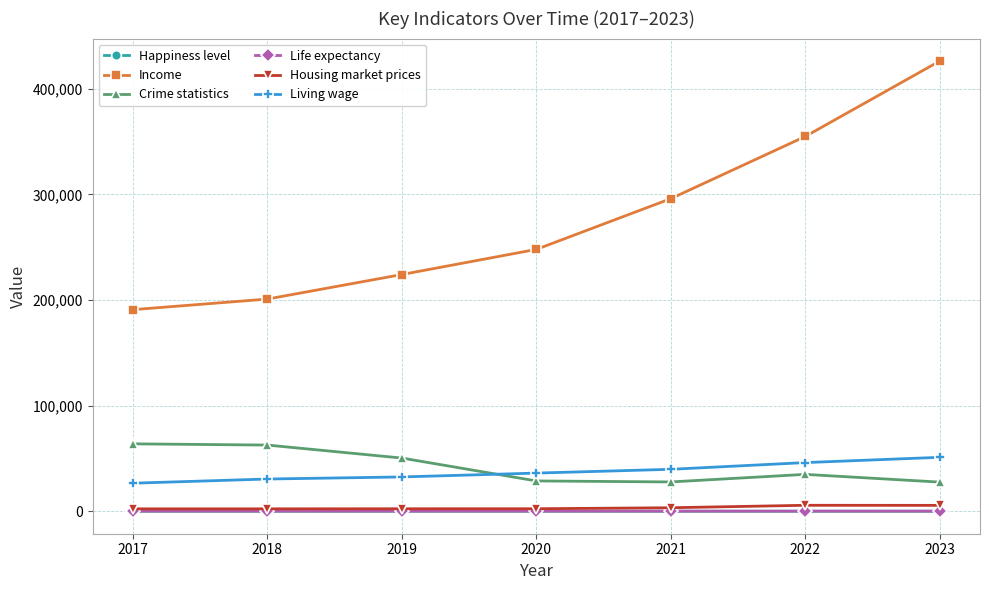

Between 2018 and 2021, which series saw the biggest shift?

Income